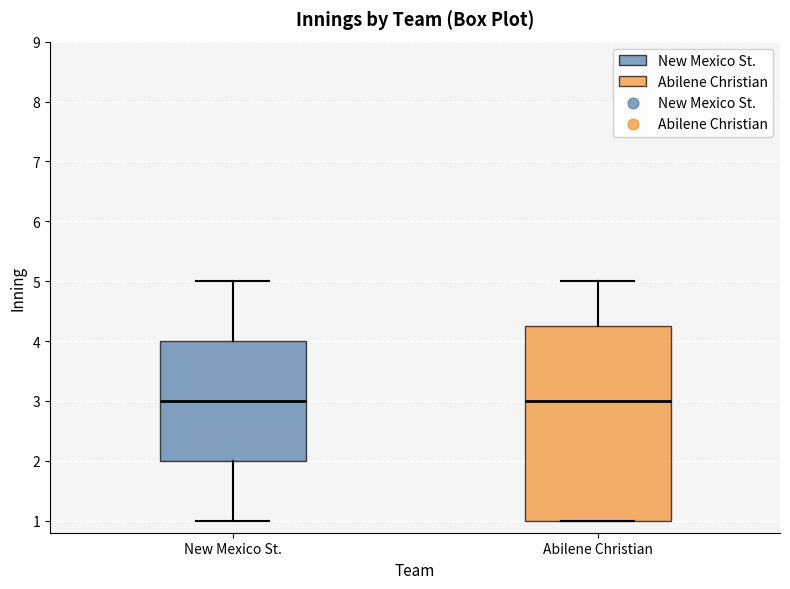

Reading left to right, read every box against the y-axis: the position of its median line, the range the box covers, and the ends of its whiskers. The values are not printed on the chart, so give them approximately, as read against the axis.

New Mexico St.: median 3.0, box 2.0 to 4.0, whiskers 1.0 to 5.0
Abilene Christian: median 3.0, box 1.0 to 4.3, whiskers 1.0 to 5.0